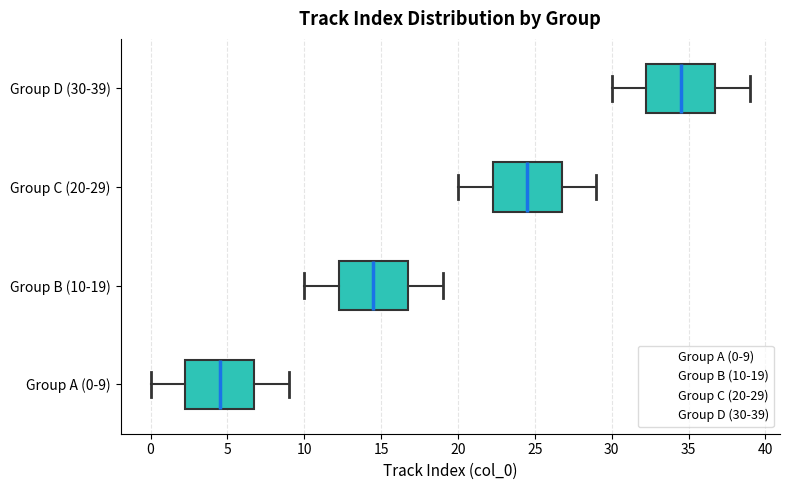

Reading bottom to top, transcribe this box plot: for each box, give where its median line is, the range the box spans, and where its two whiskers end, as read against the x-axis. The values are not printed on the chart, so give them approximately, as read against the axis.

Group A (0-9): median 4.5, box 2.5 to 7.0, whiskers 0.0 to 9.0
Group B (10-19): median 14.5, box 12.5 to 17.0, whiskers 10.0 to 19.0
Group C (20-29): median 24.5, box 22.5 to 27.0, whiskers 20.0 to 29.0
Group D (30-39): median 34.5, box 32.5 to 37.0, whiskers 30.0 to 39.0